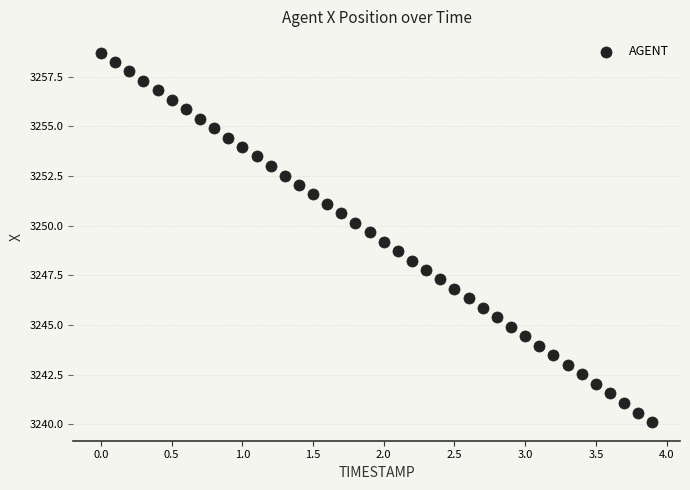

What is the range of Y values (max minus min)?

18.6